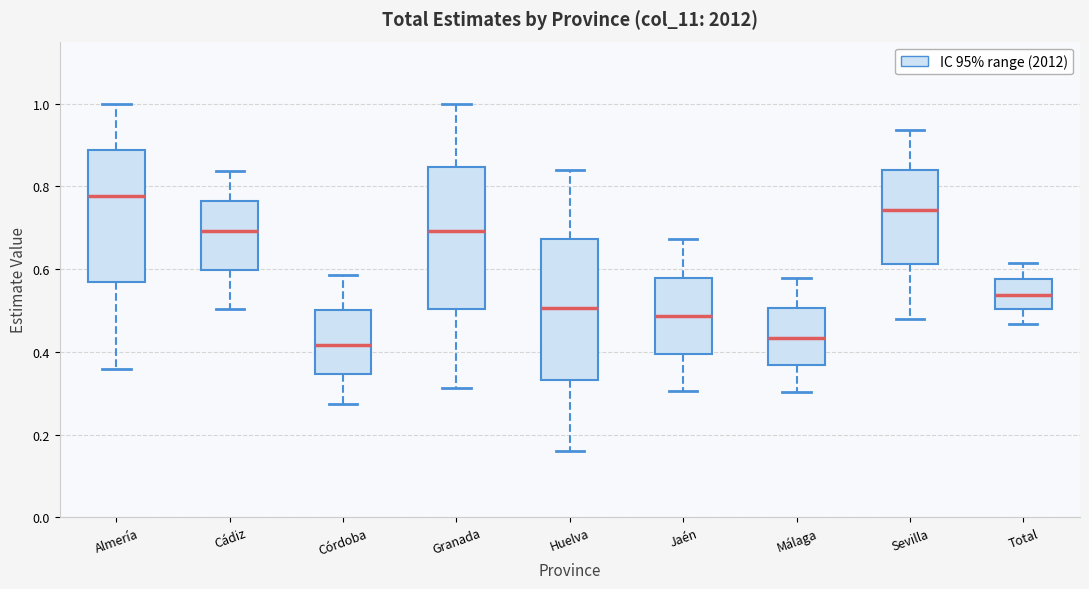

Reading left to right, transcribe this box plot: for each box, give where its median line is, the range the box spans, and where its two whiskers end, as read against the y-axis. The values are not printed on the chart, so give them approximately, as read against the axis.

Almería: median 0.78, box 0.56 to 0.88, whiskers 0.36 to 1.00
Cádiz: median 0.70, box 0.60 to 0.76, whiskers 0.50 to 0.84
Córdoba: median 0.42, box 0.34 to 0.50, whiskers 0.28 to 0.58
Granada: median 0.70, box 0.50 to 0.84, whiskers 0.32 to 1.00
Huelva: median 0.50, box 0.34 to 0.68, whiskers 0.16 to 0.84
Jaén: median 0.48, box 0.40 to 0.58, whiskers 0.30 to 0.68
Málaga: median 0.44, box 0.36 to 0.50, whiskers 0.30 to 0.58
Sevilla: median 0.74, box 0.62 to 0.84, whiskers 0.48 to 0.94
Total: median 0.54, box 0.50 to 0.58, whiskers 0.46 to 0.62